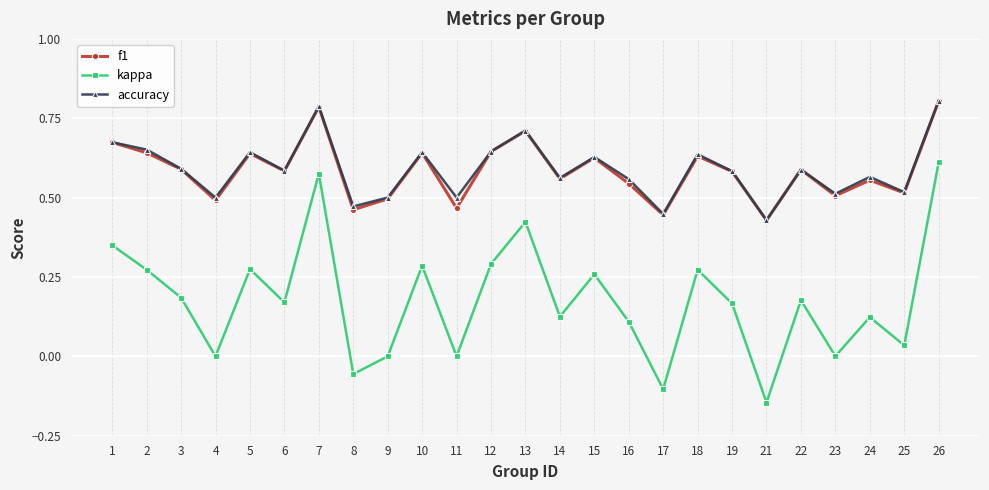

Between 12 and 23, which series saw the biggest shift?

kappa